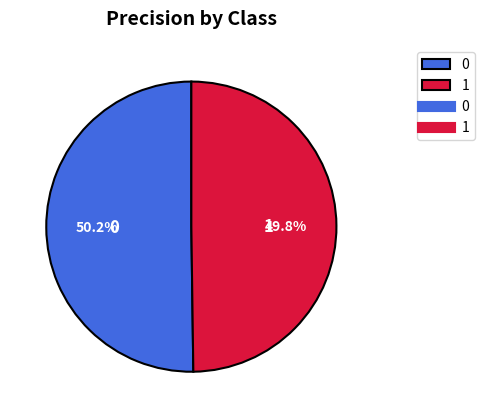

What portion of the pie excludes 1?

50.2%